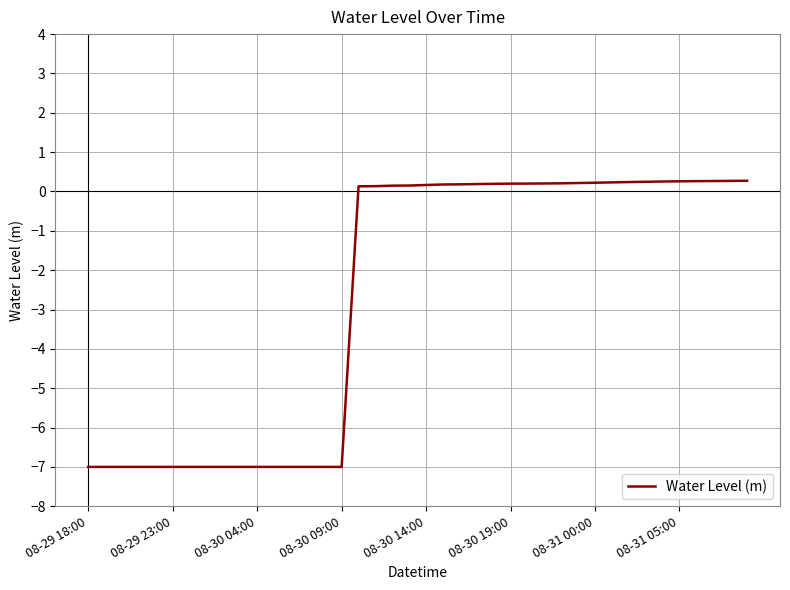

What is the difference between the maximum and minimum values?

7.3